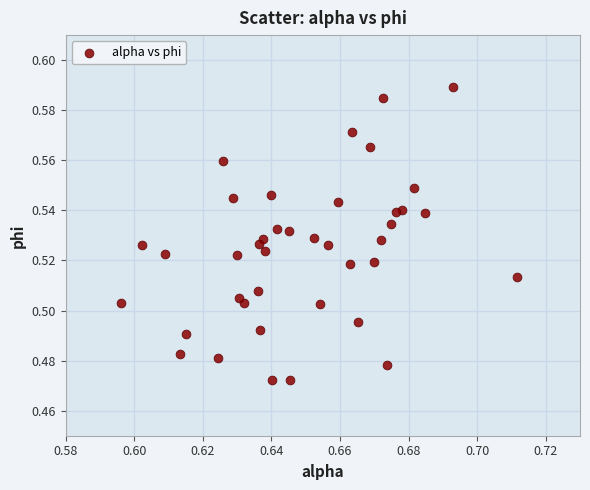

How many points are shown in the scatter plot?

40